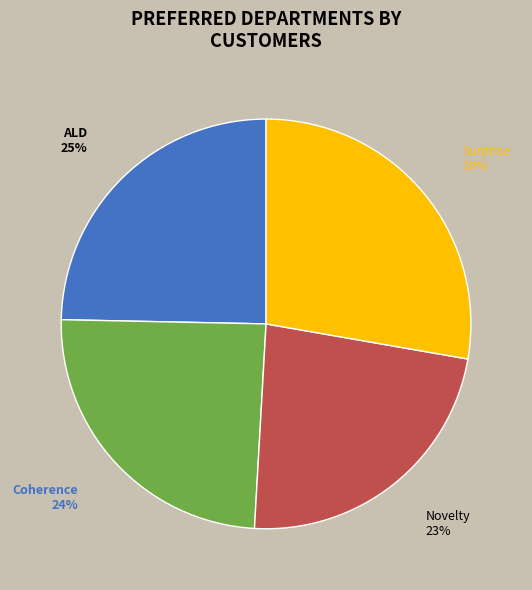

Does any single category account for the majority?

No